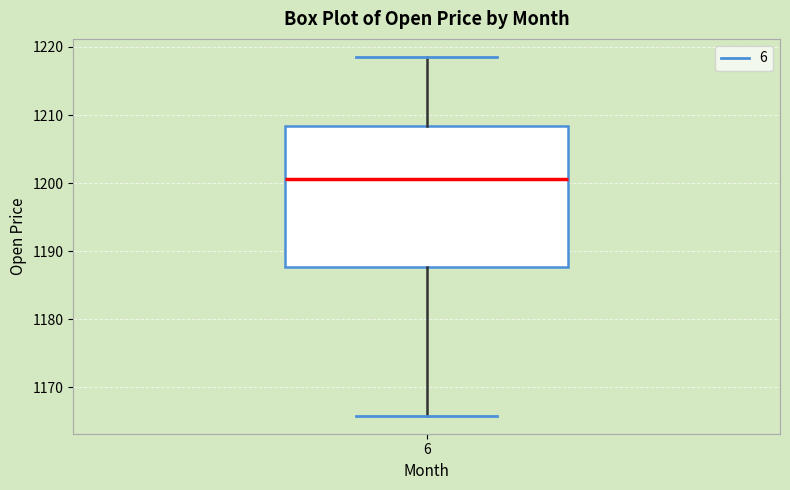

Transcribe this box plot: give where the median line is, the range the box spans, and where the two whiskers end, as read against the y-axis. The values are not printed on the chart, so give them approximately, as read against the axis.

median 1201, box 1188 to 1208, whiskers 1166 to 1219